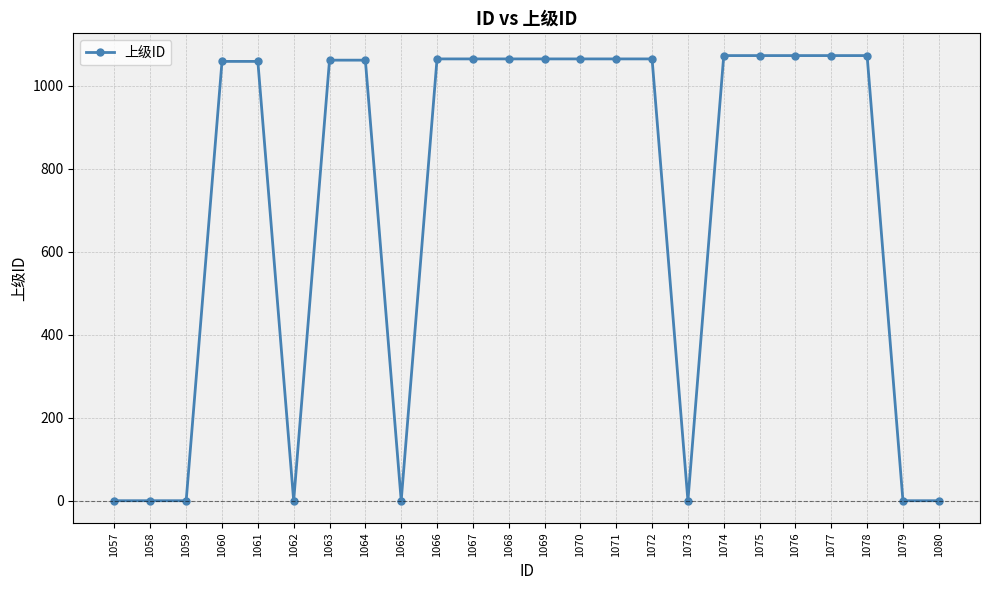

What is the sum of all values?

17062